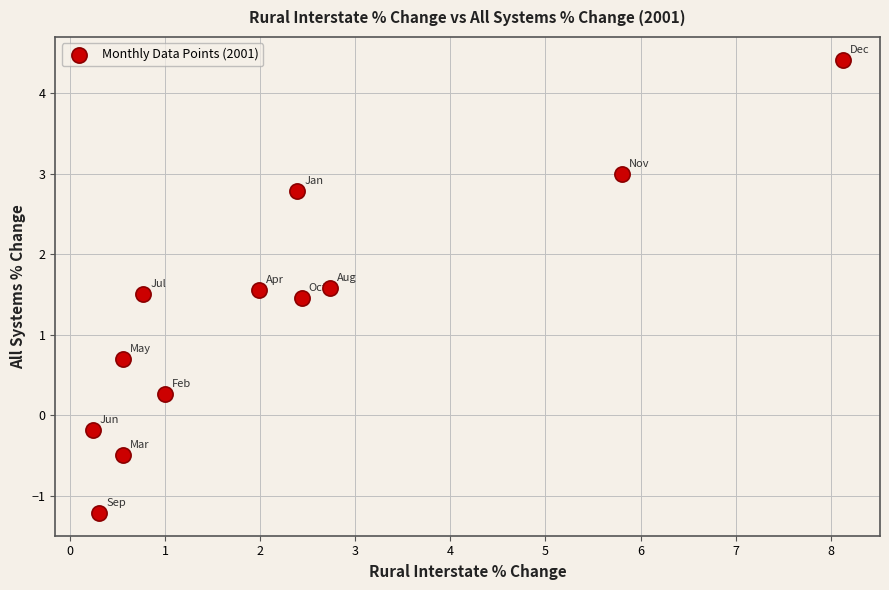

What is the average Y value?

1.3